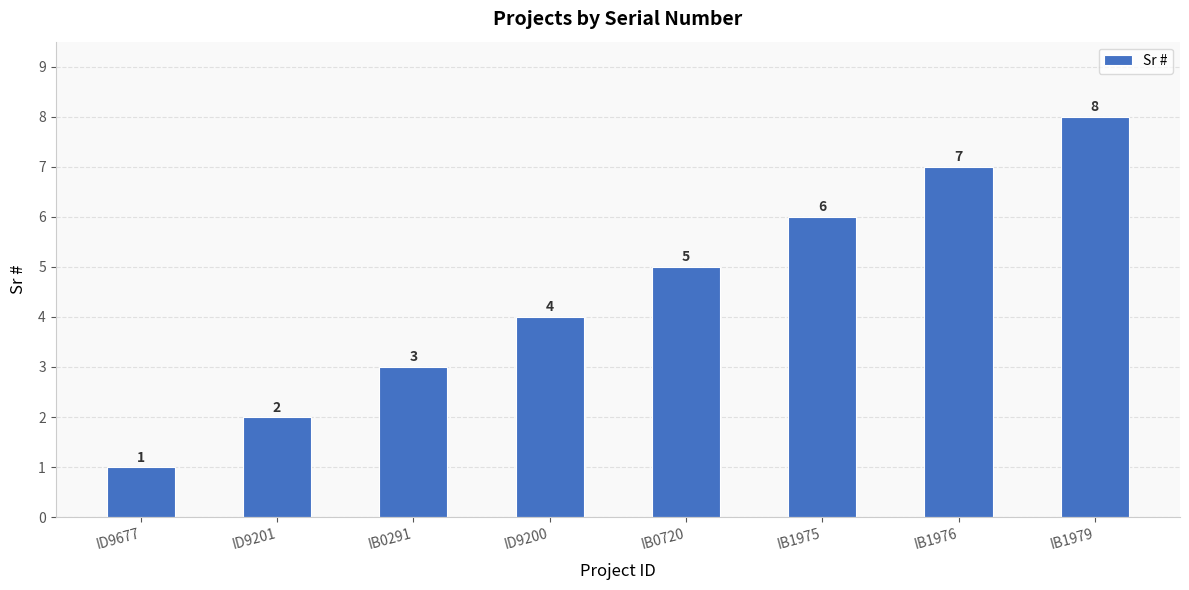

What is the value of the 1st bar from the left?

1